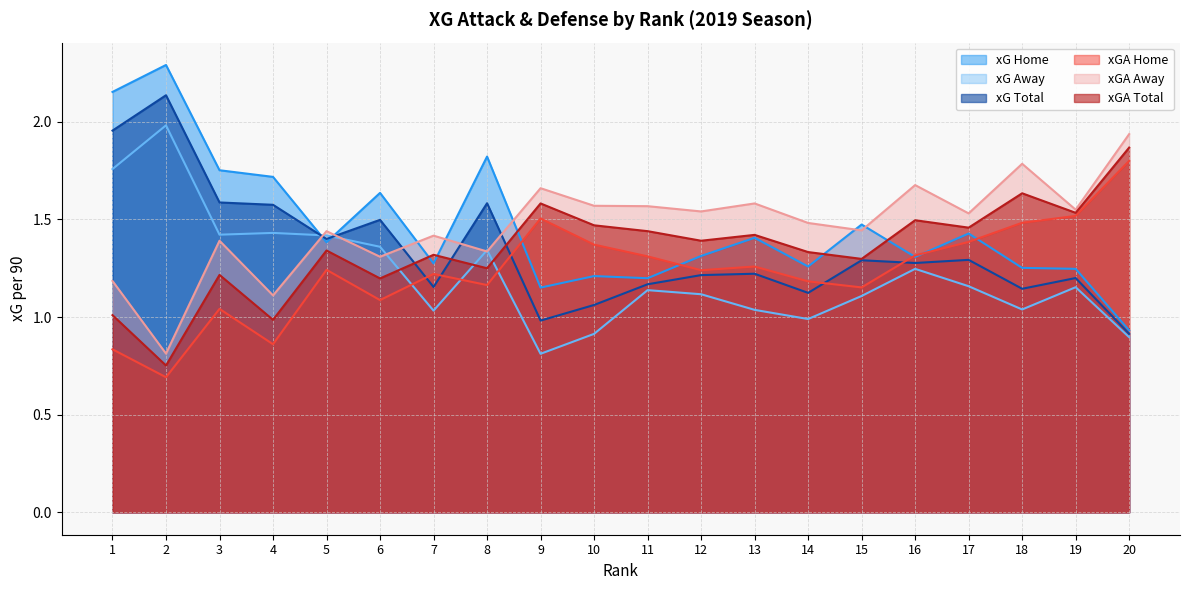

True or false: xga_fora has a value of 0.9 at 20.

False